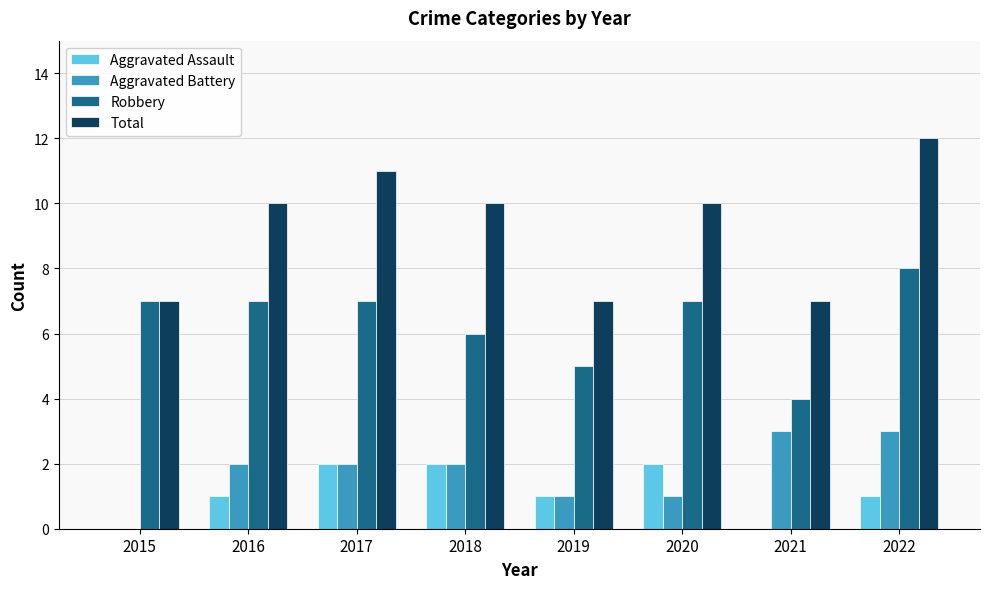

What is the sum of all Aggravated Battery values?

14